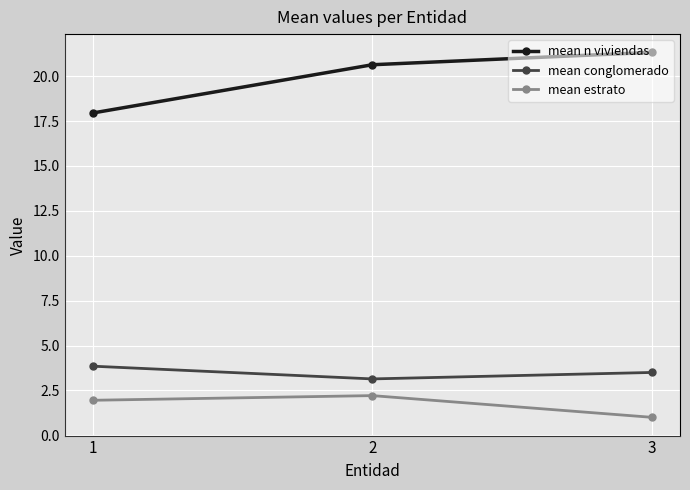

Is this an area chart (filled region under the line)?

No